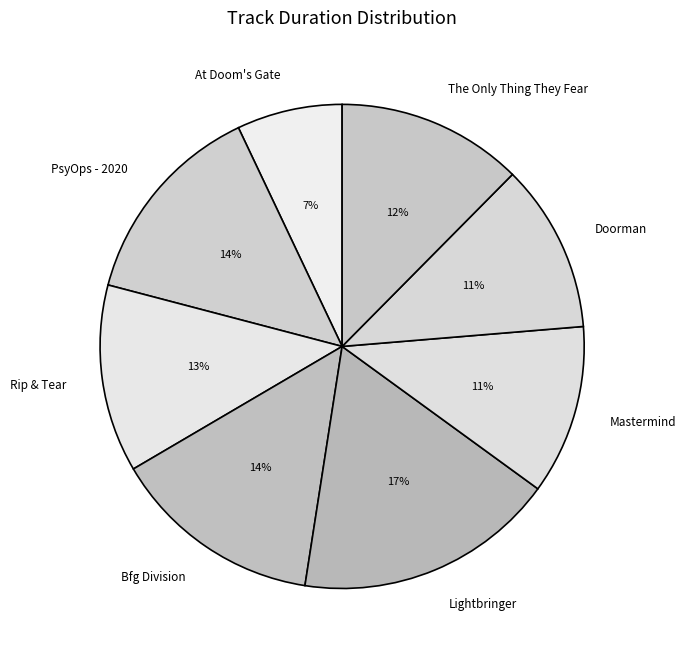

To the nearest percent, what percentage of the pie is Lightbringer?

17%